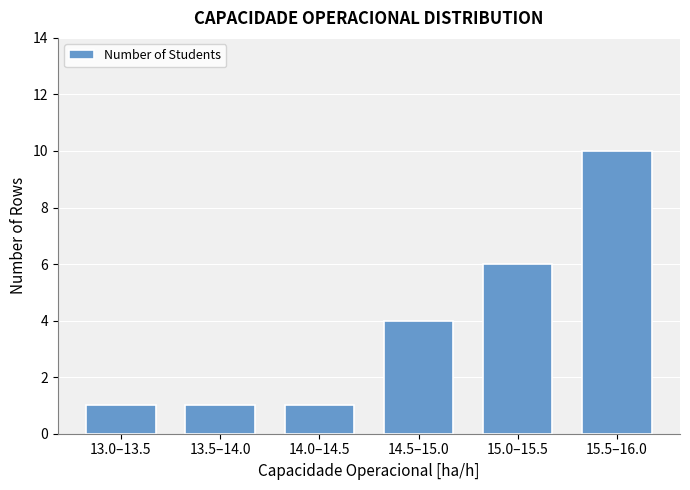

Reading right to left, what are all the values shown in this chart?

15.5–16.0=10	15.0–15.5=6	14.5–15.0=4	14.0–14.5=1	13.5–14.0=1	13.0–13.5=1